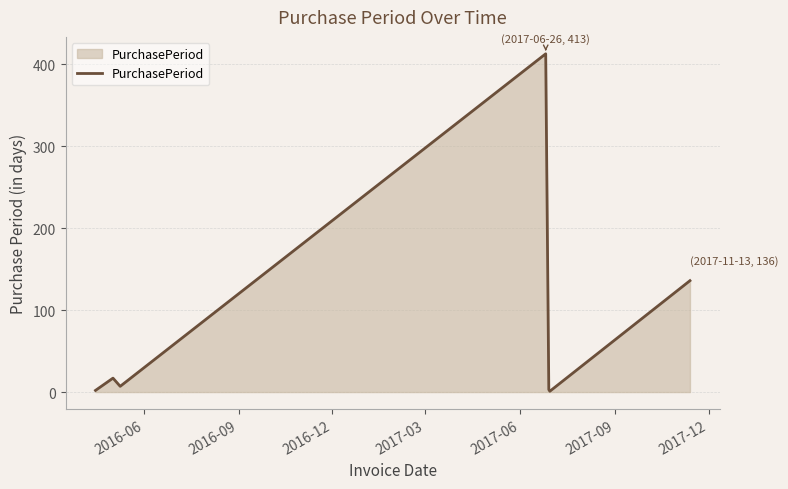

What is the difference between the maximum and minimum values?

412